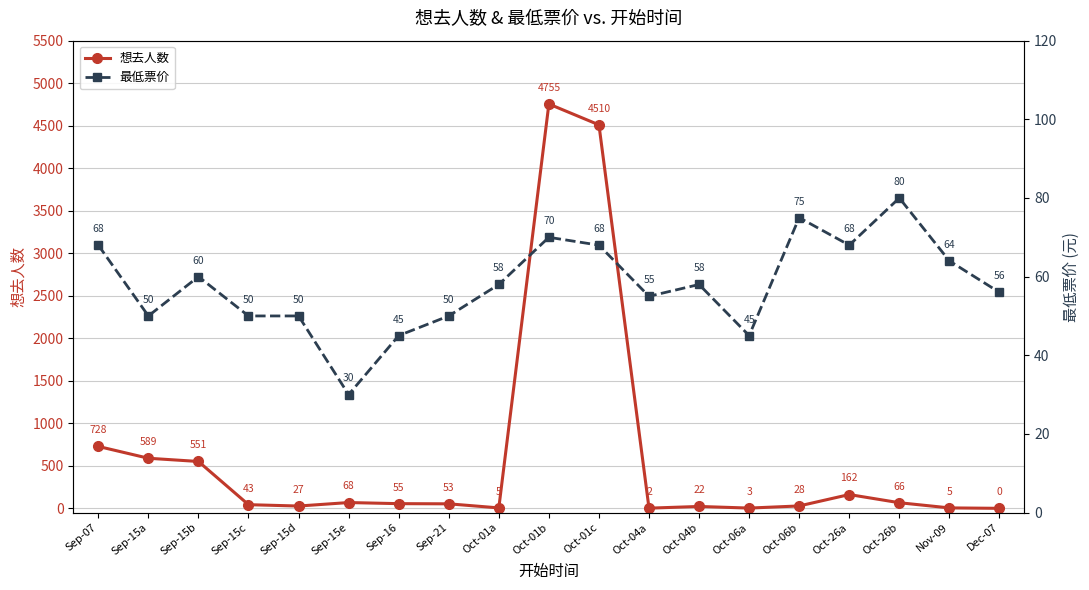

Rank the categories by 最低票价 value from highest to lowest.

Oct-26b, Oct-06b, Oct-01b, Sep-07, Oct-01c, Oct-26a, Nov-09, Sep-15b, Oct-01a, Oct-04b, Dec-07, Oct-04a, Sep-15a, Sep-15c, Sep-15d, Sep-21, Sep-16, Oct-06a, Sep-15e